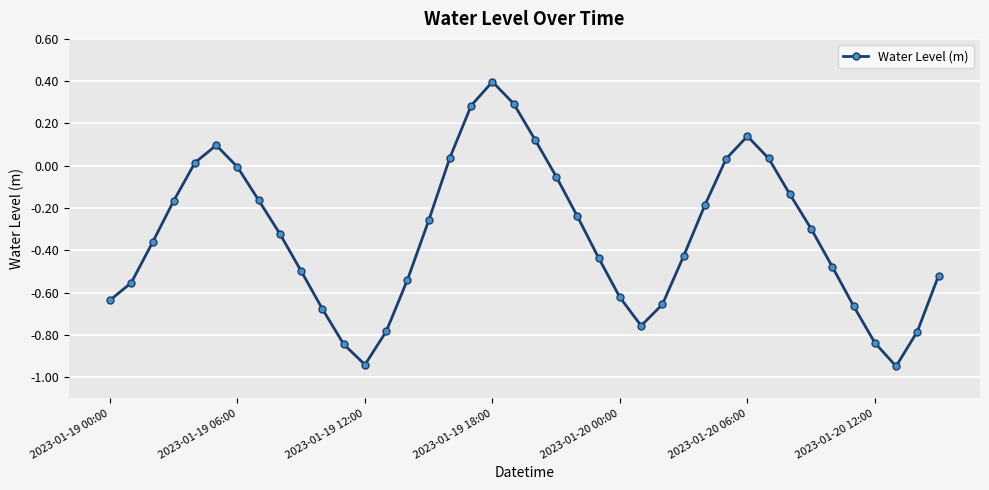

What is the difference between the maximum and minimum values?

1.3